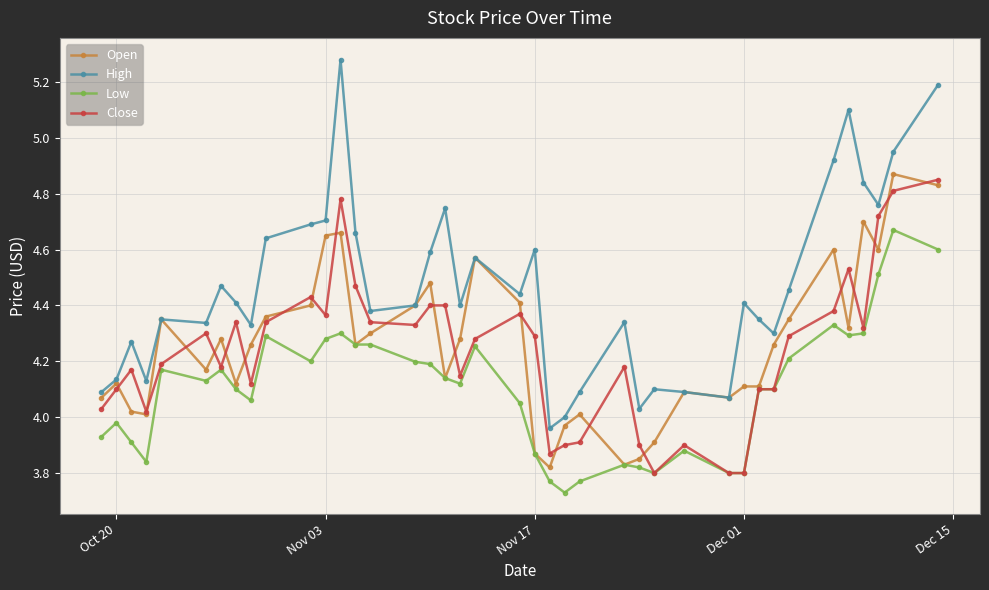

At how many categories does at least one series exceed 5?

3